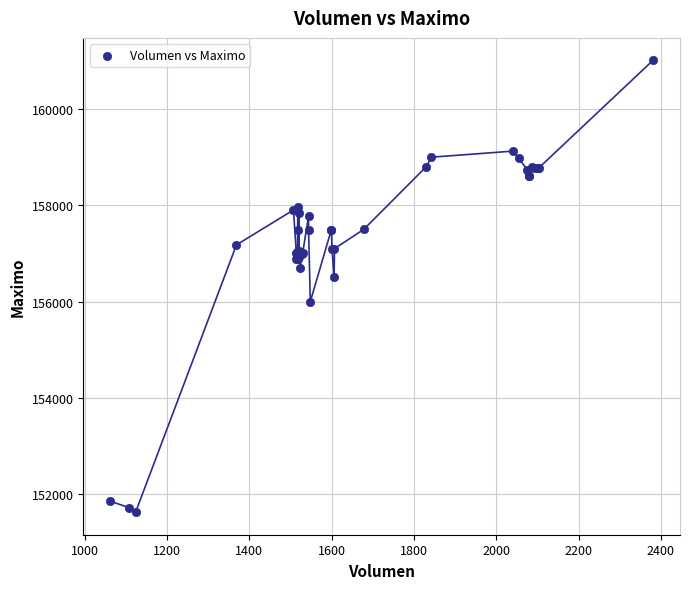

What Y value in the scatter plot is closest to 156316?

156500